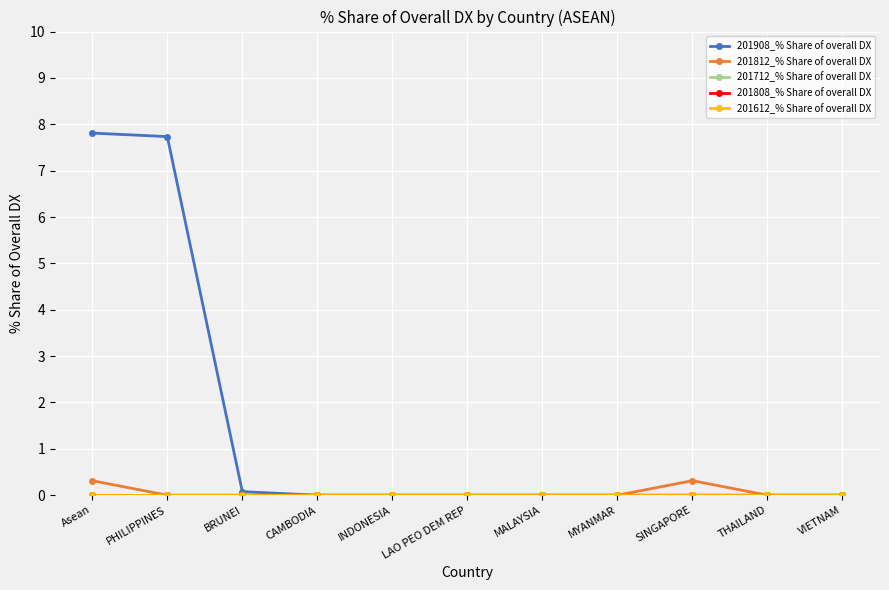

At how many categories does at least one series exceed 7?

2